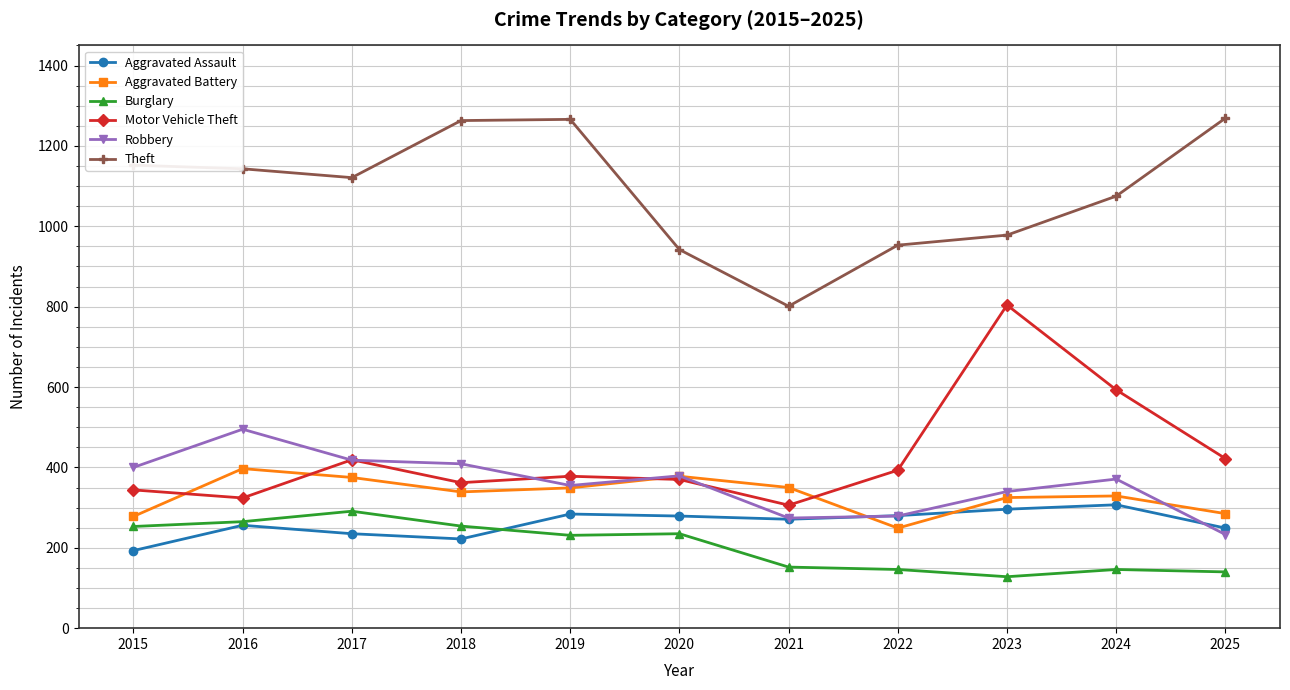

Rank the series by their maximum value, from highest to lowest.

Theft, Motor Vehicle Theft, Robbery, Aggravated Battery, Aggravated Assault, Burglary